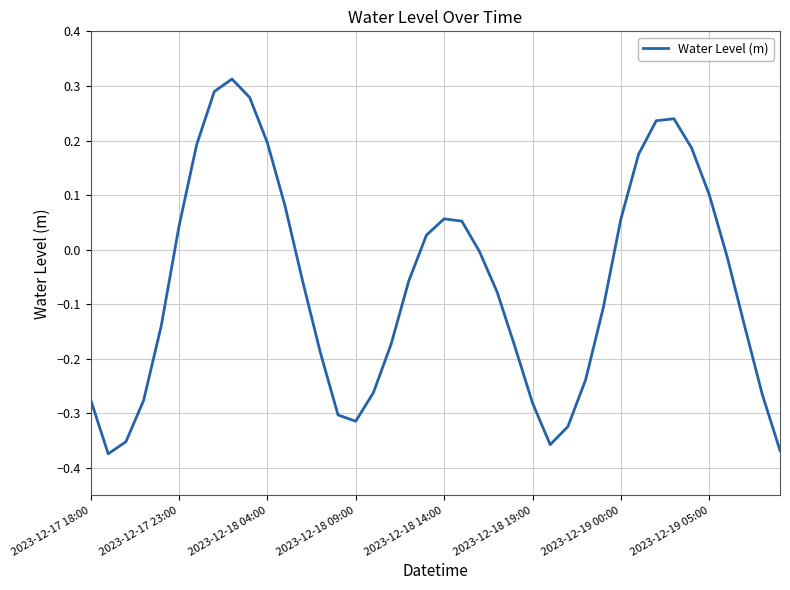

How many lines are shown in the chart?

1